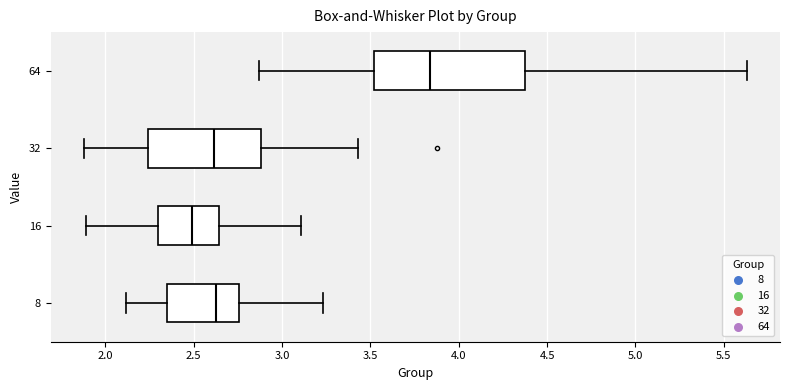

Comparing the boxes themselves (not the whiskers), which one is the widest?

64